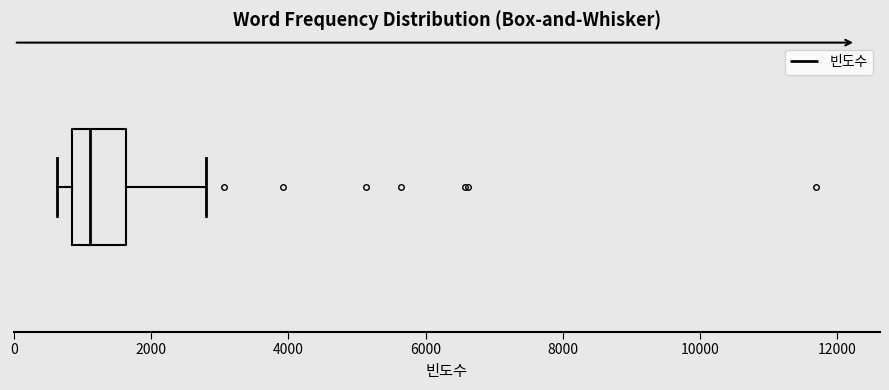

Read this box plot against the x-axis: the position of the median line, the range covered by the box, and the ends of both whiskers. The values are not printed on the chart, so give them approximately, as read against the axis.

median 1200, box 800 to 1600, whiskers 600 to 2800